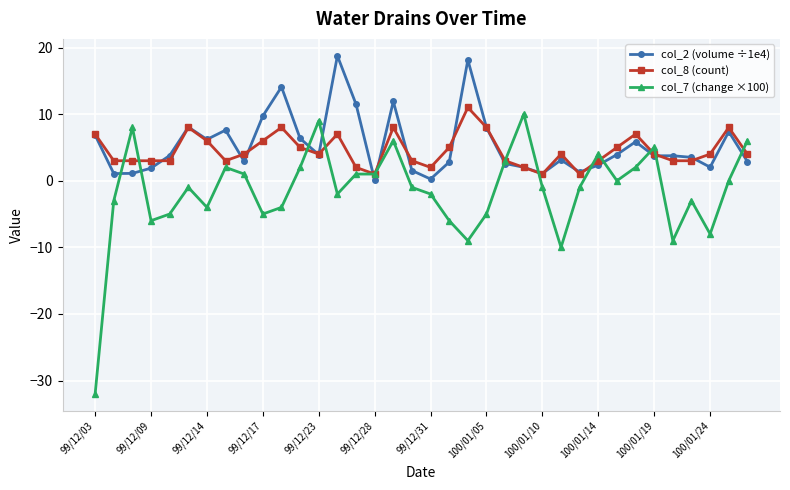

Which series ends up on top after the final intersection of col_8 (count) and col_2 (volume ÷1e4)?

col_8 (count)